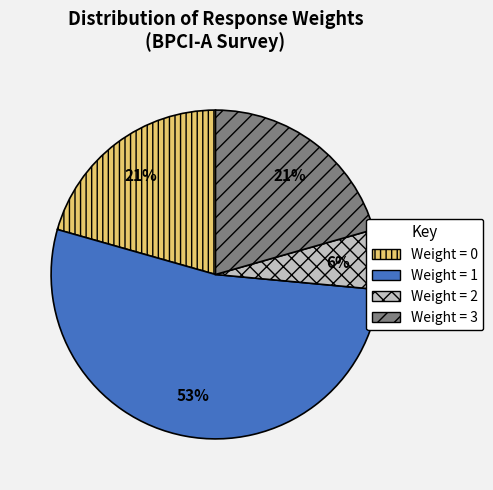

How many slices are in this pie chart?

4